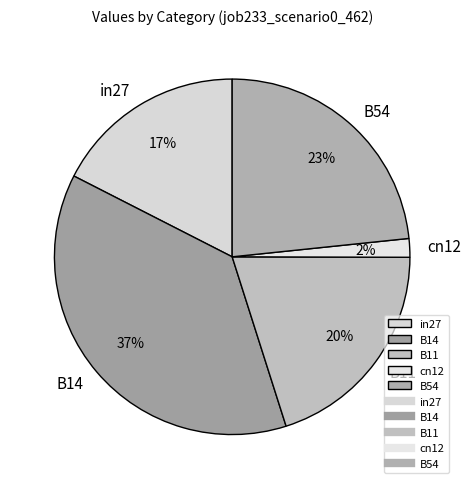

To the nearest percent, what is the average slice percentage?

20%